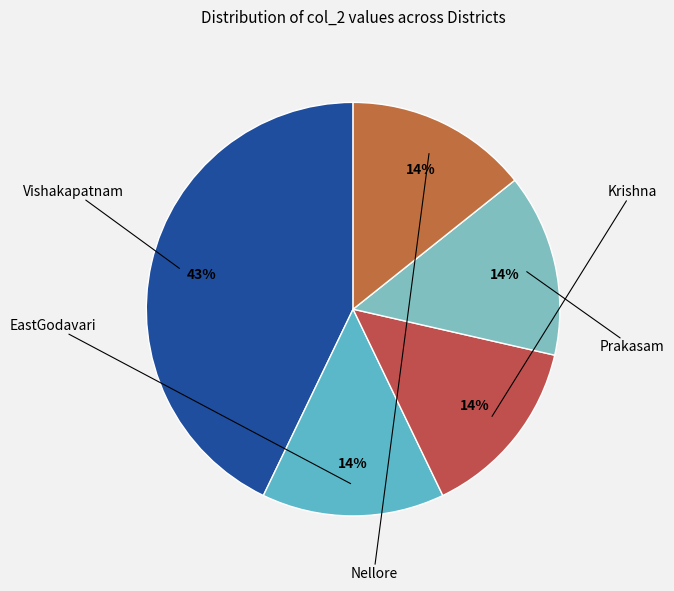

Rank the categories by value from lowest to highest.

EastGodavari, Krishna, Prakasam, Nellore, Vishakapatnam